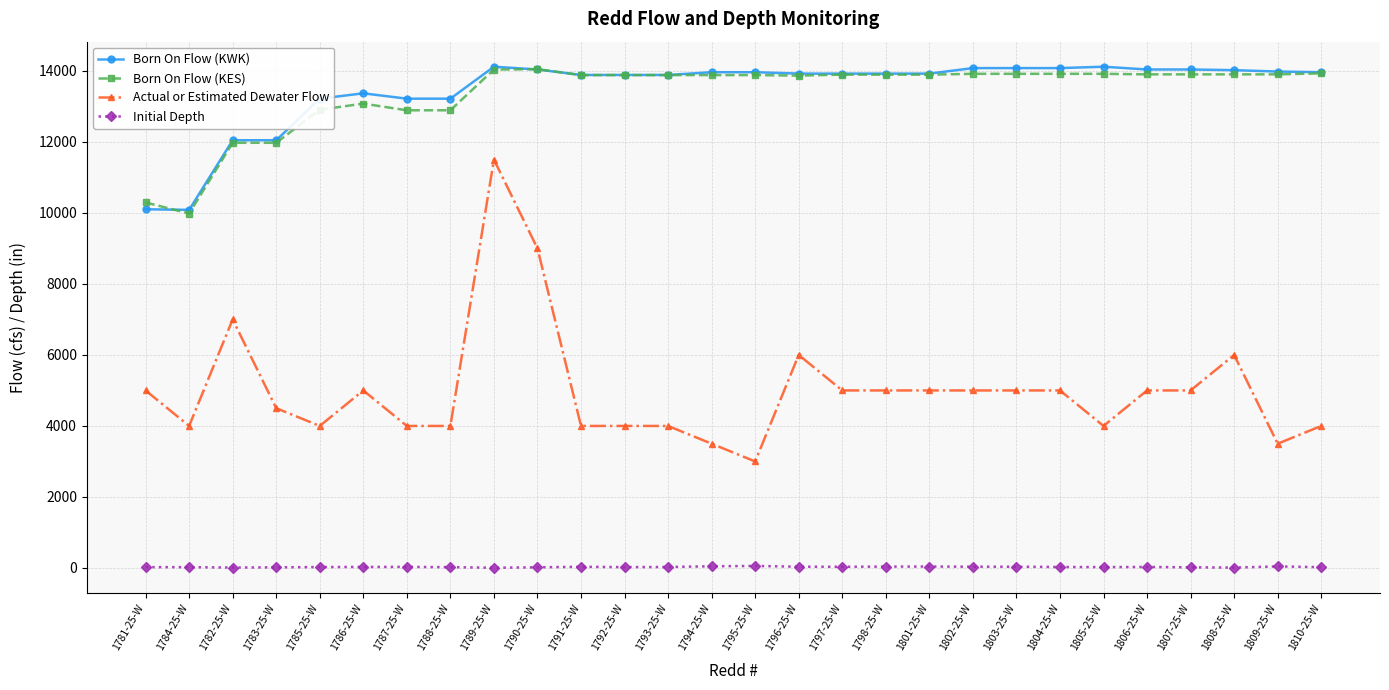

What is the sum of all Actual or Estimated Dewater Flow values?

140000